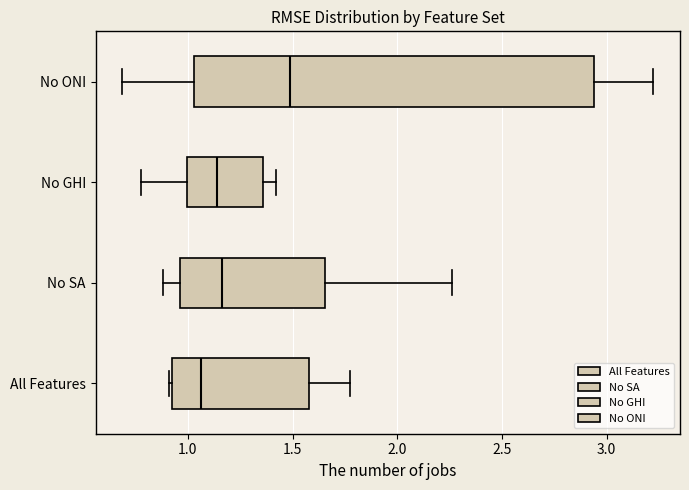

Comparing the boxes themselves (not the whiskers), which one is the widest?

No ONI